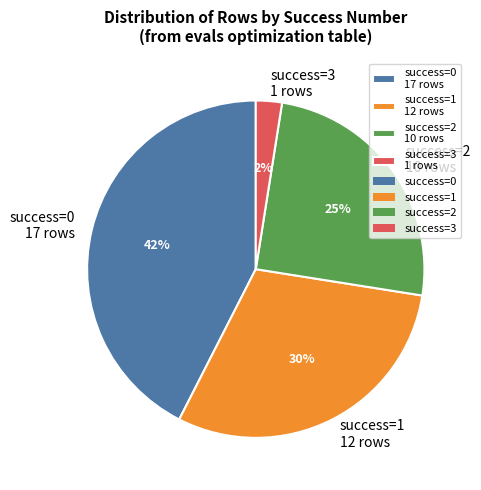

Do success=3 1 rows and success=0 17 rows together represent more than half of the pie?

No